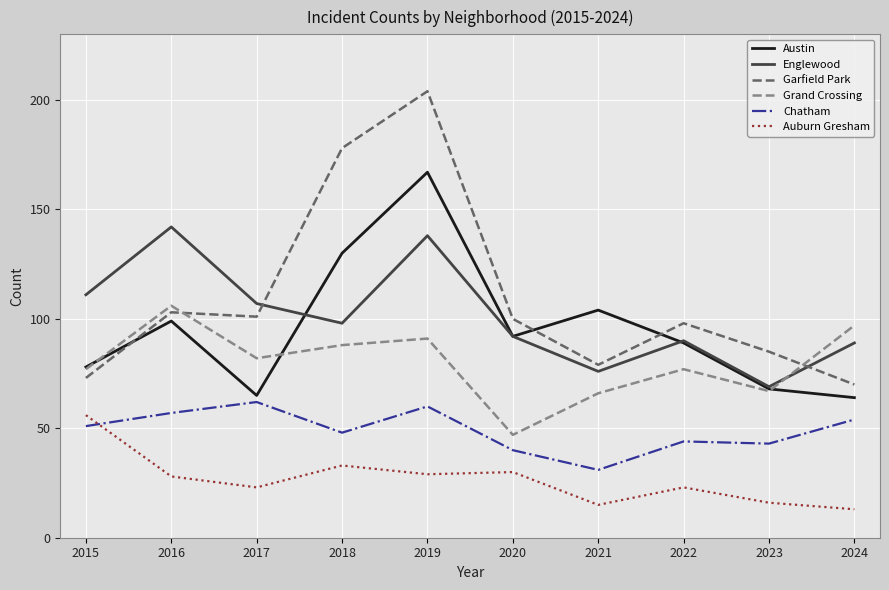

Is the value of Grand Crossing at 2022 greater than the value of Englewood at 2017?

No